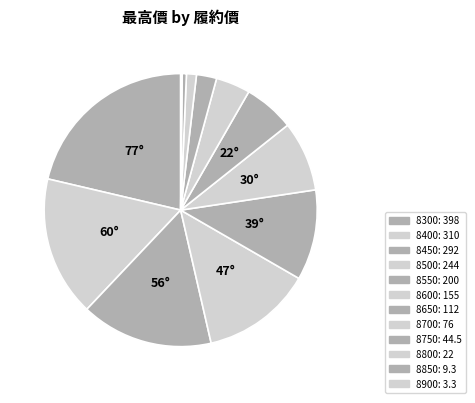

Is it true that 8700 is 1% of the pie?

False